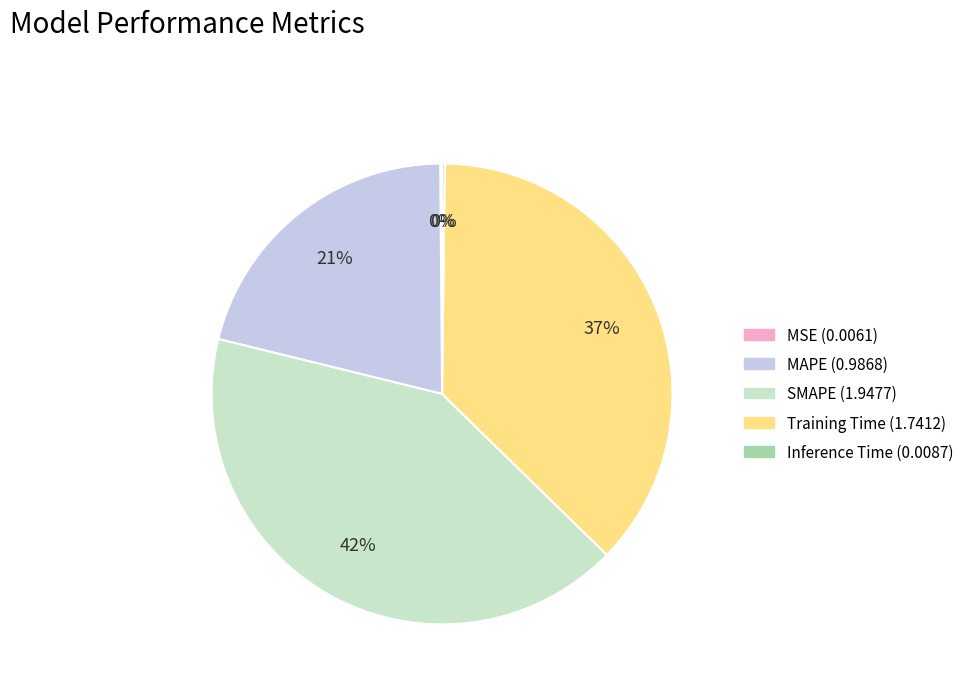

Which slice is the largest?

SMAPE